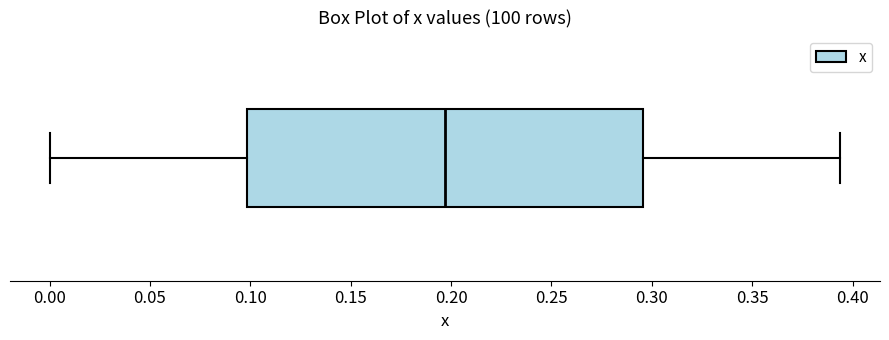

Where does the left whisker of the box end on the x-axis? The values are not printed on the chart, so give them approximately, as read against the axis.

0.000